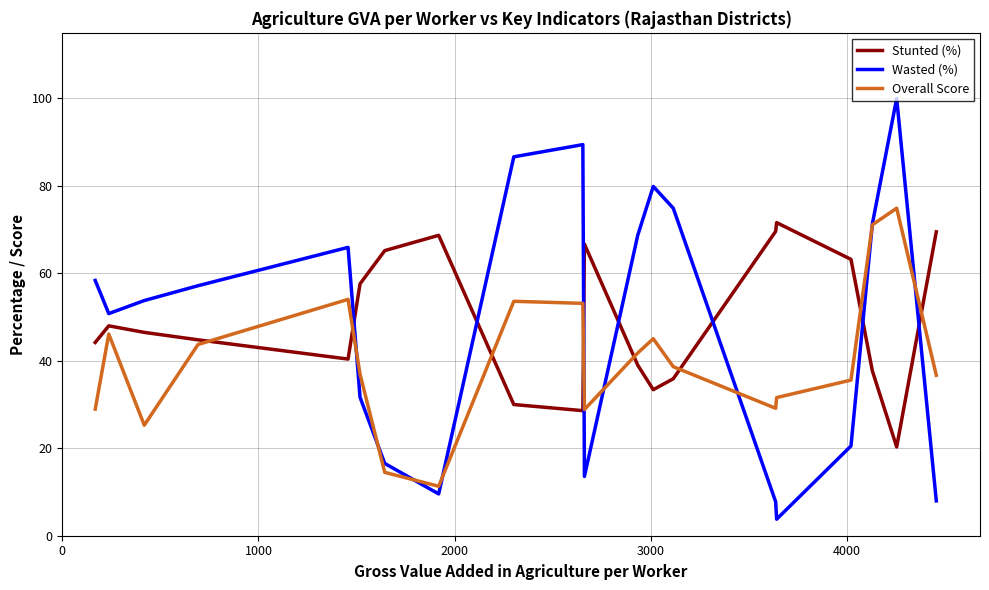

What is the lowest value of the Stunted (%) series?

20.3